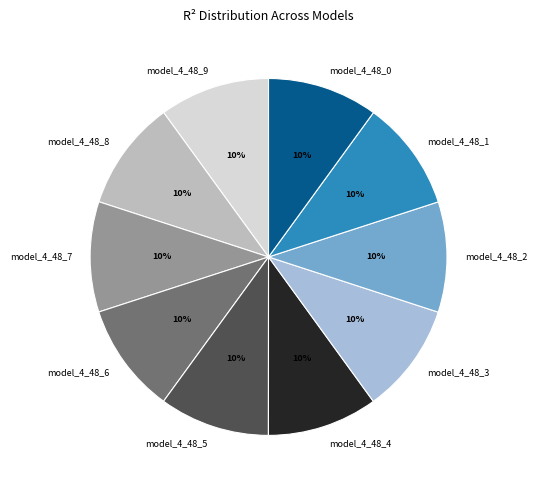

What percentage is the model_4_48_5 slice, to the nearest percent?

10%